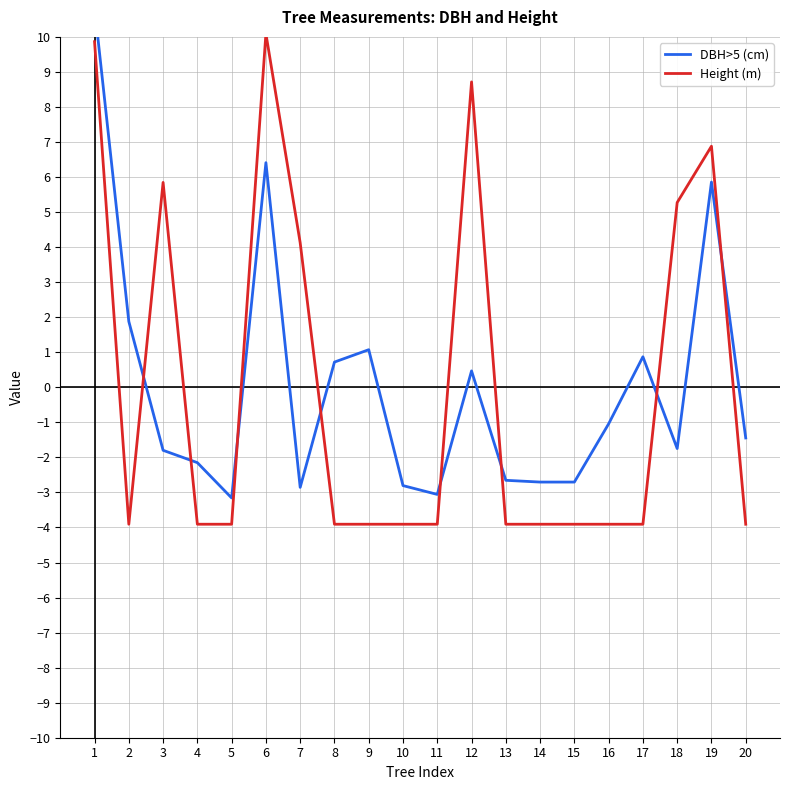

How many data points in DBH>5 (cm) are above -1?

8